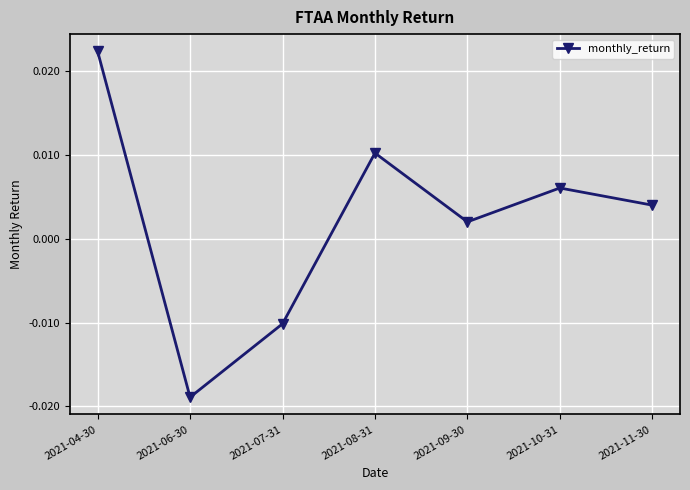

At which category does the data reach its first local valley?

2021-06-30